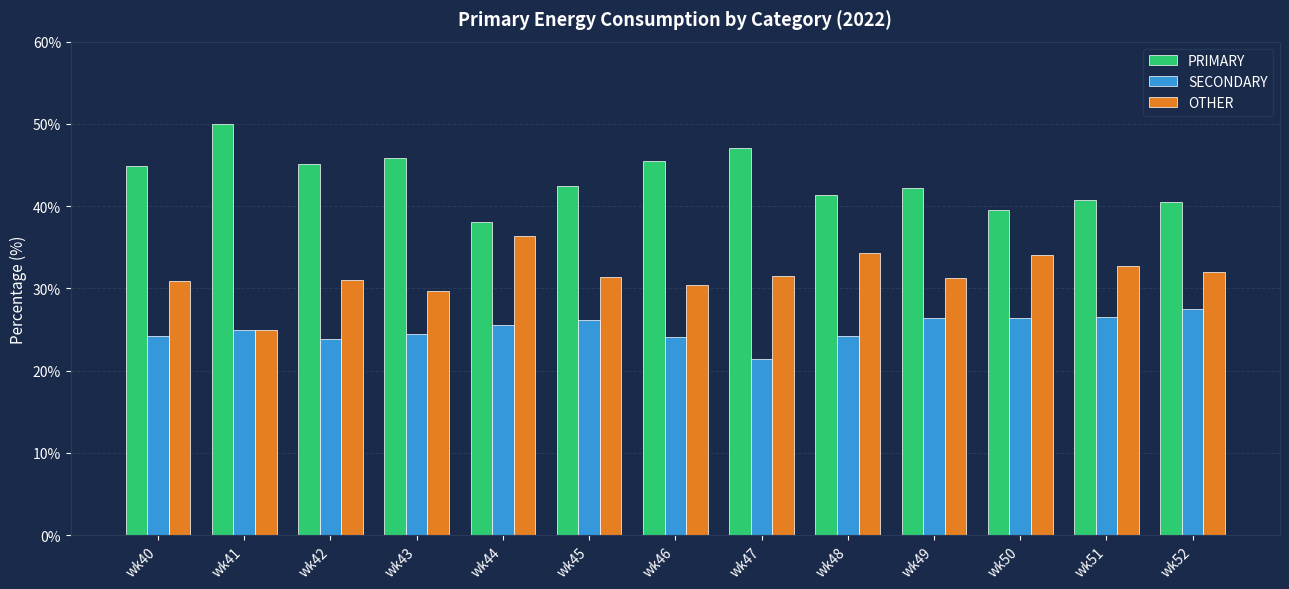

What are all the series names shown in the legend?

PRIMARY, SECONDARY, OTHER